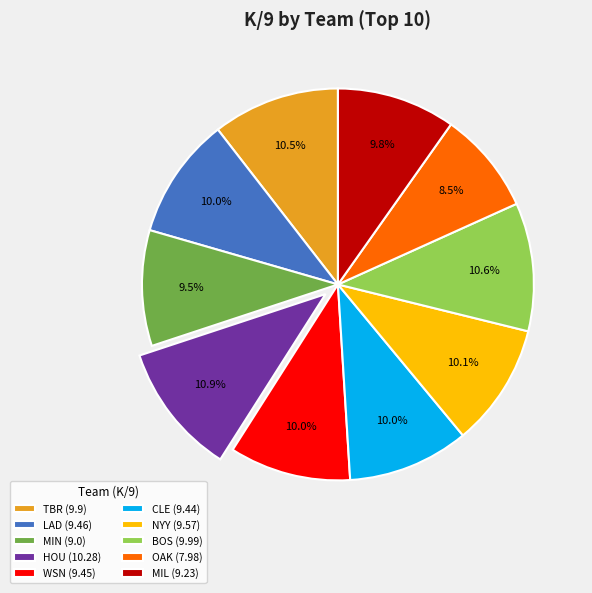

Does MIL represent more than half of the total?

No